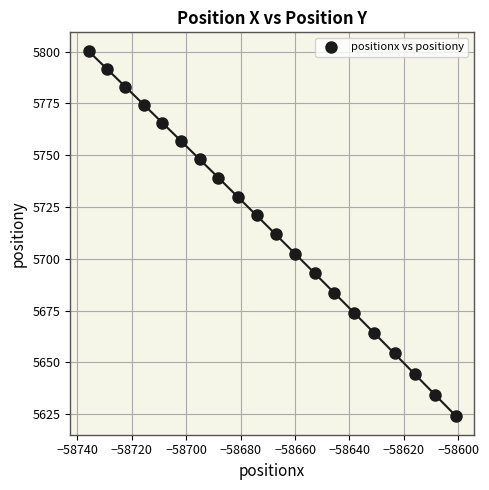

What is the range of X values (max minus min)?

134.8